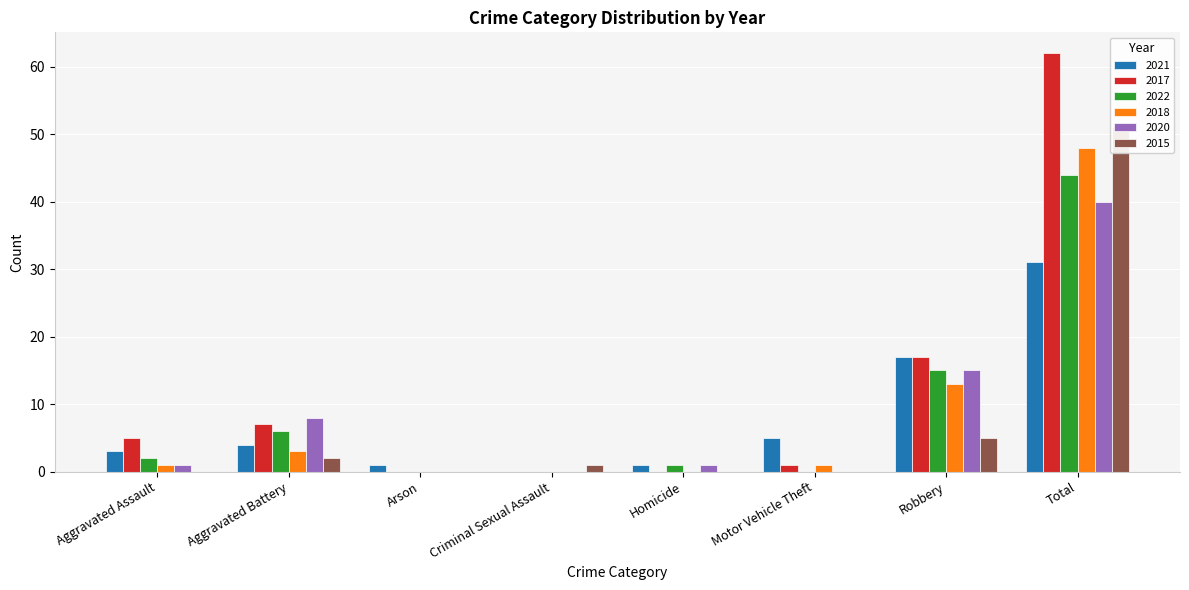

At which label does 2017 first exceed 5?

Aggravated Battery